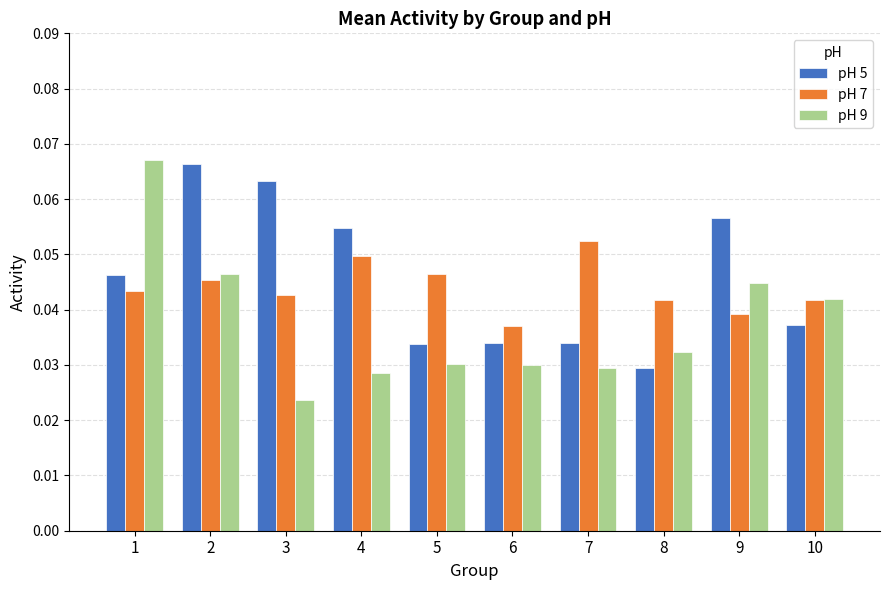

How many pH 9 values are between 0 and 1?

10